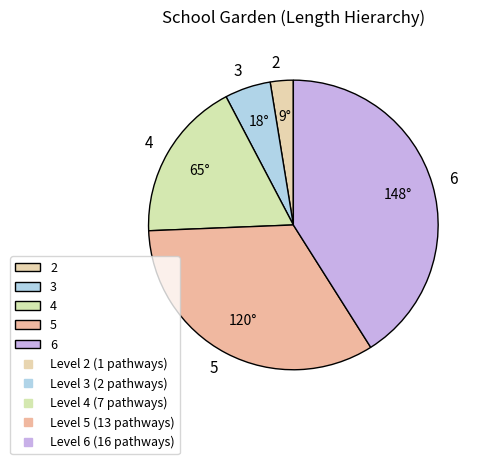

Which category has the smallest portion of the pie?

2